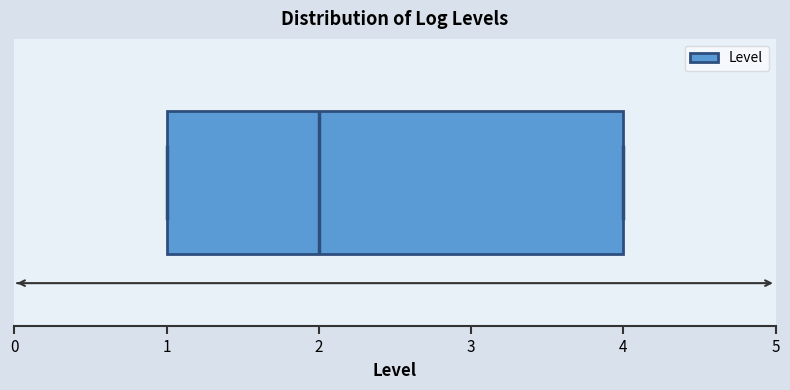

Where is the left edge of the box on the x-axis? The values are not printed on the chart, so give them approximately, as read against the axis.

1